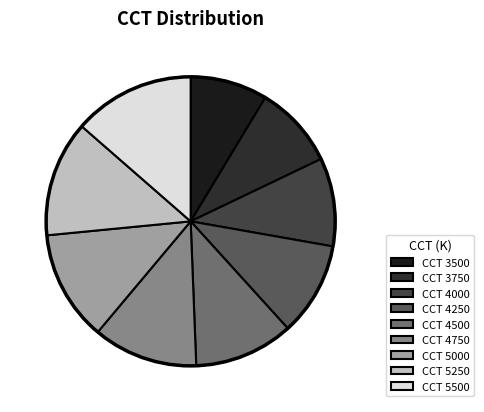

How many segments does this pie chart have?

9